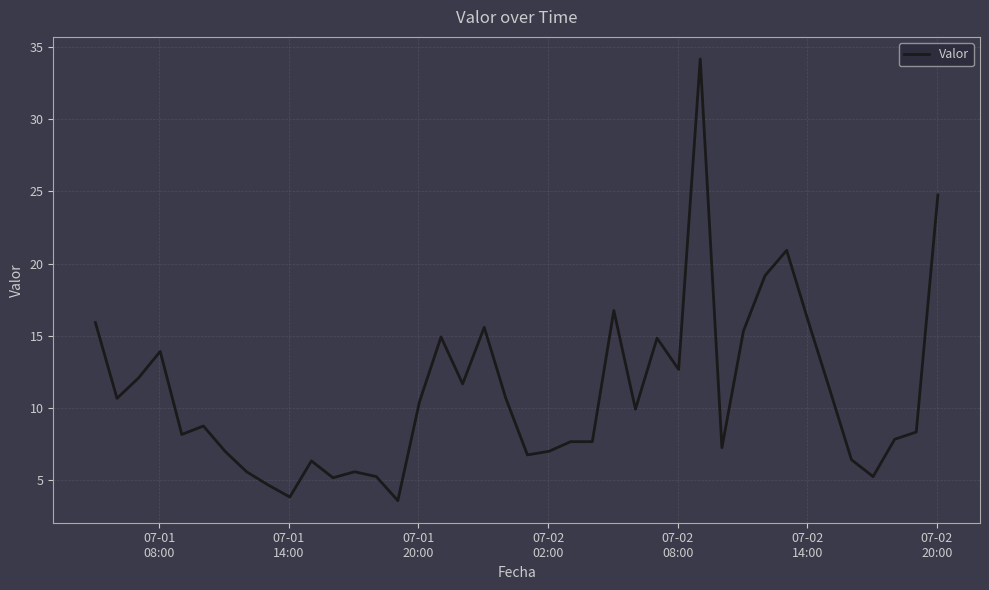

What is the greatest value displayed?

34.2